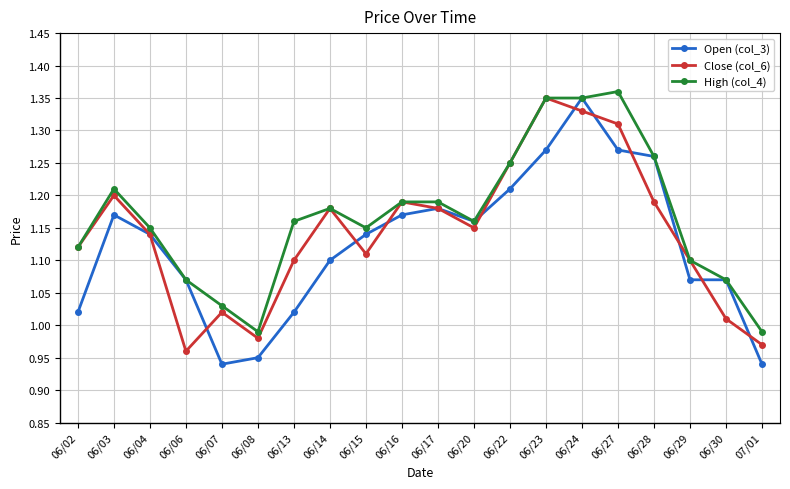

Which series changed the most between 06/03 and 06/27?

High (col_4)